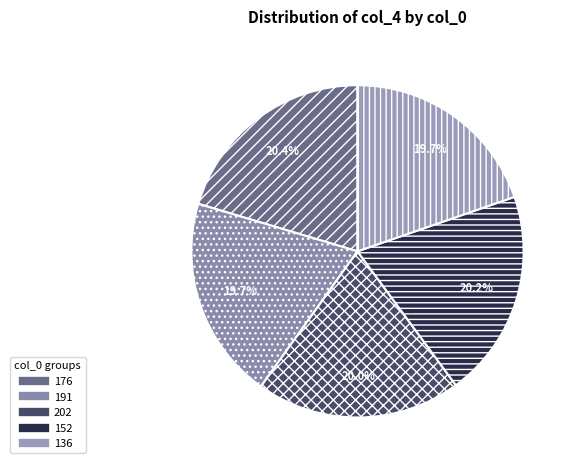

Rank the categories by value from lowest to highest.

136, 191, 202, 152, 176